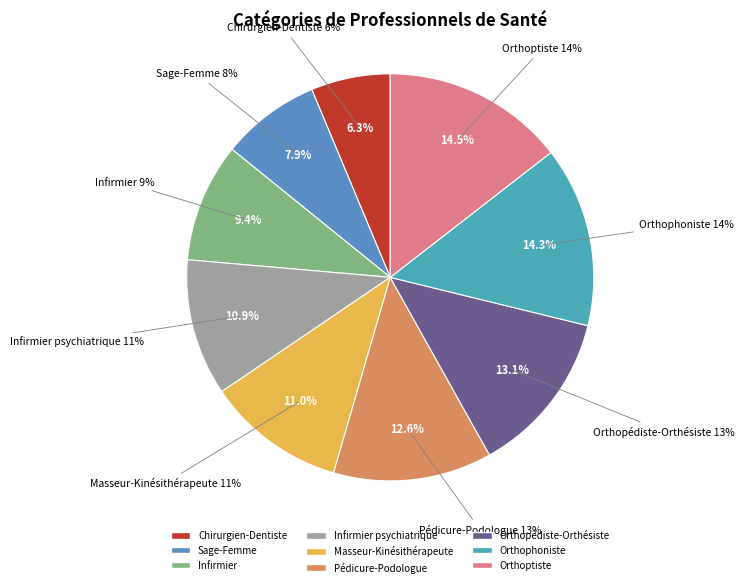

To the nearest percent, what portion does Chirurgien-Dentiste represent?

6%